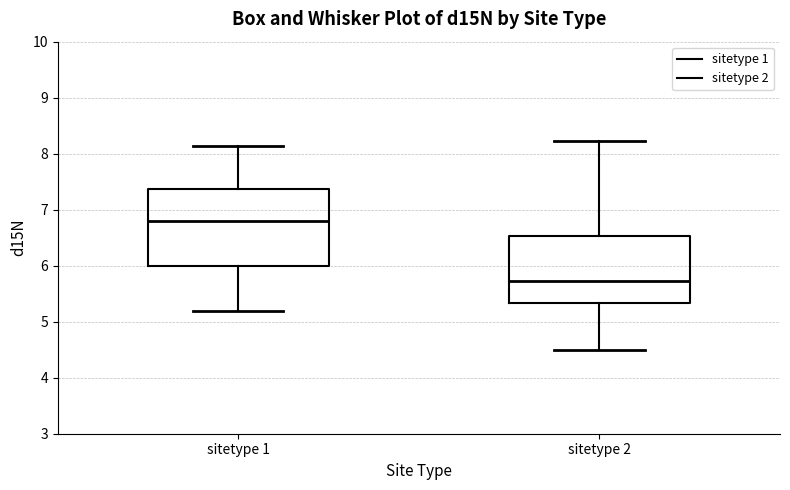

Reading left to right, transcribe this box plot: for each box, give where its median line is, the range the box spans, and where its two whiskers end, as read against the y-axis. The values are not printed on the chart, so give them approximately, as read against the axis.

sitetype 1: median 6.8, box 6.0 to 7.4, whiskers 5.2 to 8.1
sitetype 2: median 5.7, box 5.3 to 6.5, whiskers 4.5 to 8.2